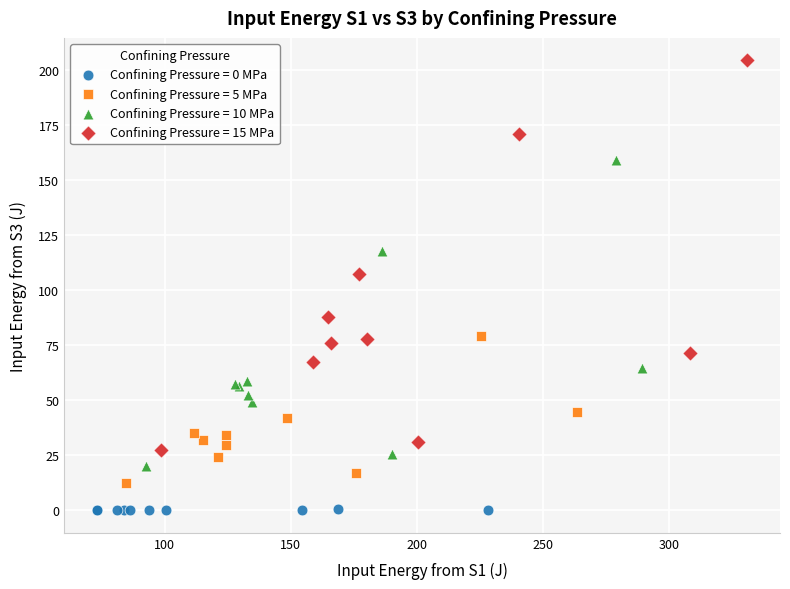

Which series contains the highest Y value?

Confining Pressure = 15 MPa